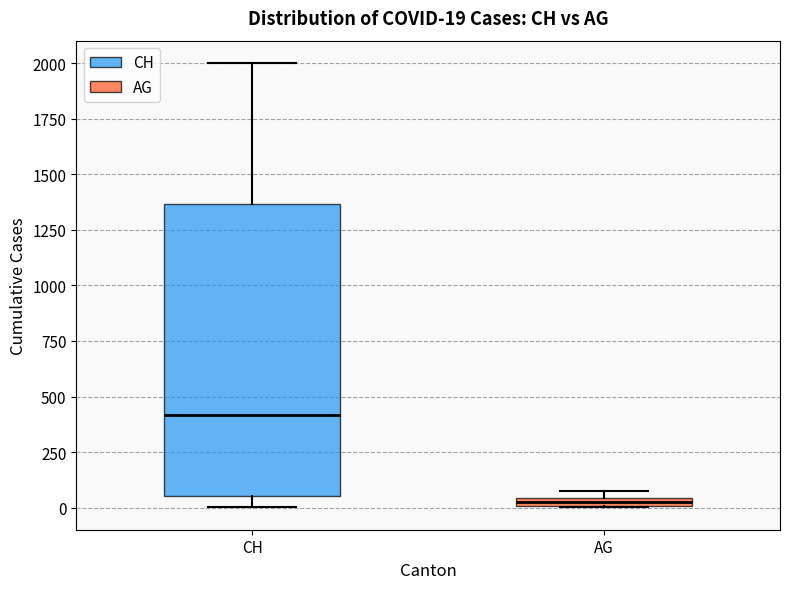

Which box is the tallest, from its lower edge to its upper edge?

CH